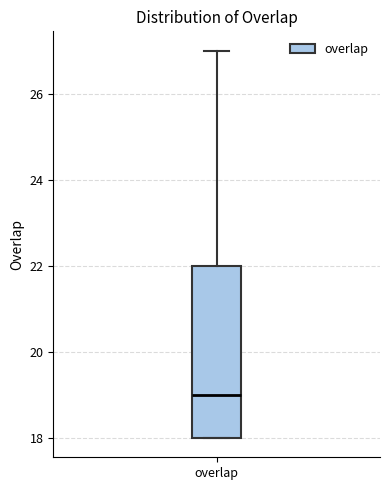

Read this box plot against the y-axis: the position of the median line, the range covered by the box, and the ends of both whiskers. The values are not printed on the chart, so give them approximately, as read against the axis.

median 19, box 18 to 22, whiskers 18 to 27